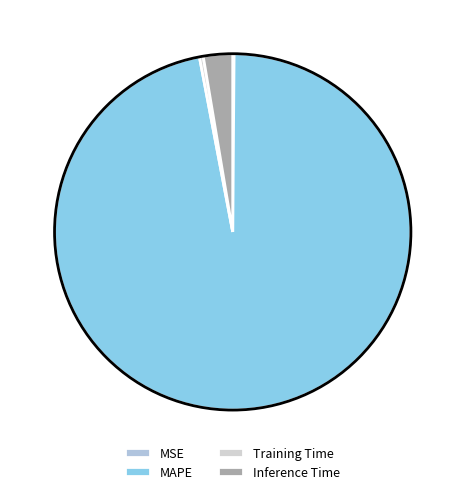

What percentage do MAPE and MSE together represent?

97.0%